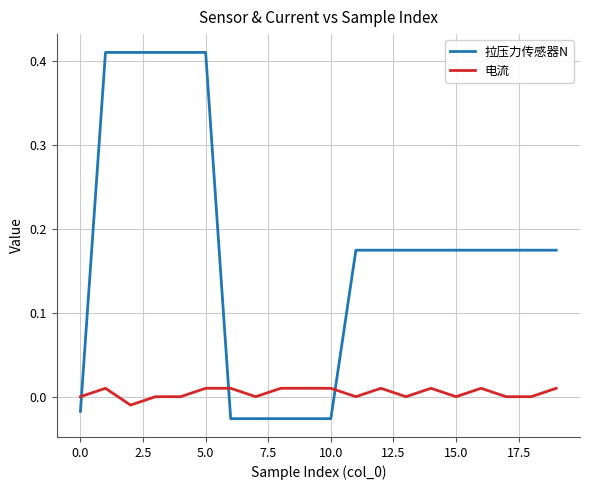

Which series has the largest total across all categories?

拉压力传感器N